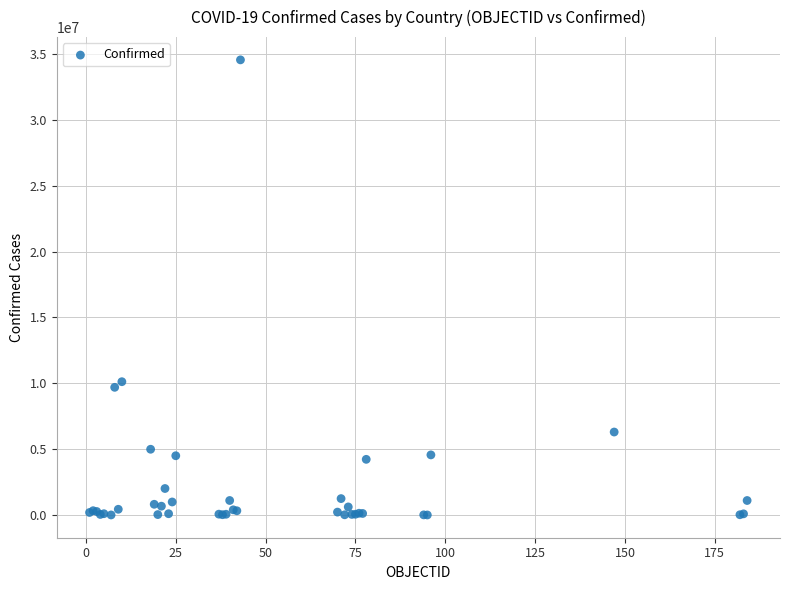

What Y value in the scatter plot is closest to 17283231?

10124671